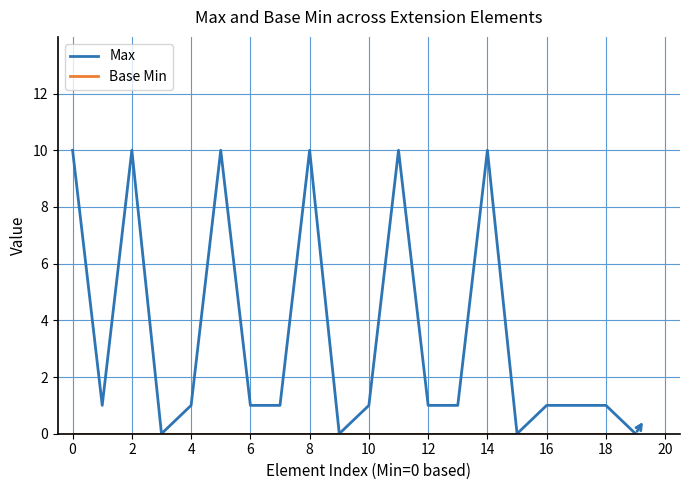

What is the maximum value shown in the chart?

10